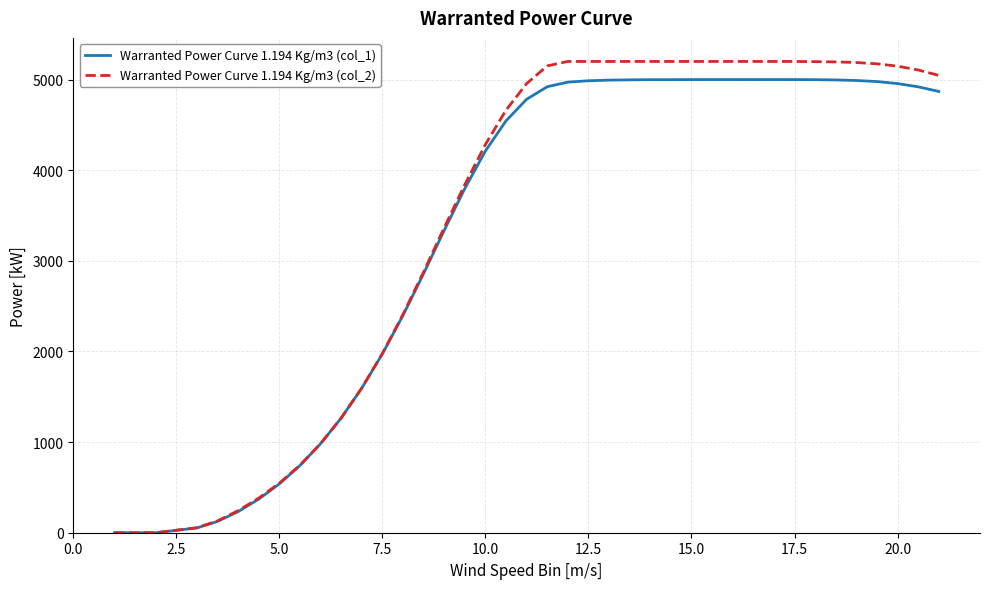

List the series in order of their overall mean, highest first.

Warranted Power Curve 1.194 Kg/m3 (col_2), Warranted Power Curve 1.194 Kg/m3 (col_1)